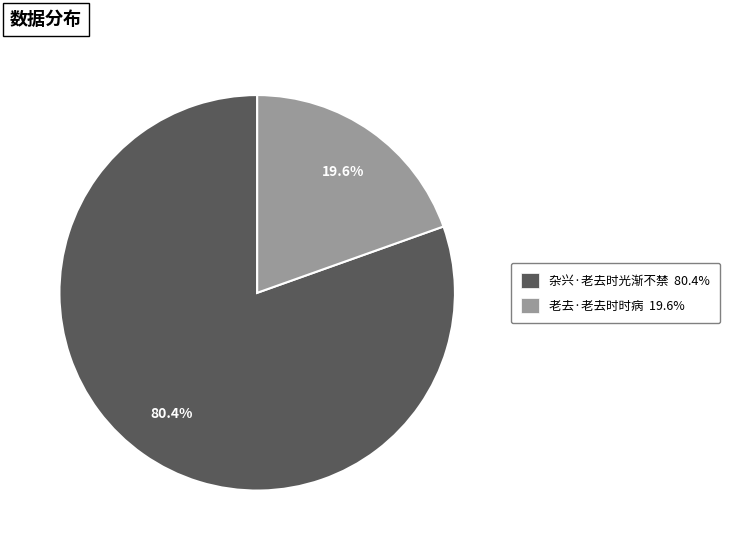

Rank the categories by value from highest to lowest.

杂兴·老去时光渐不禁, 老去·老去时时病